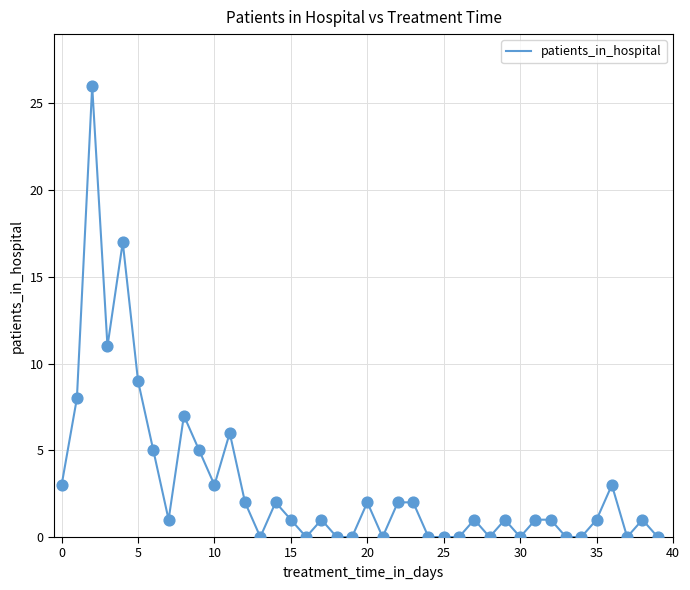

What is the greatest value displayed?

26